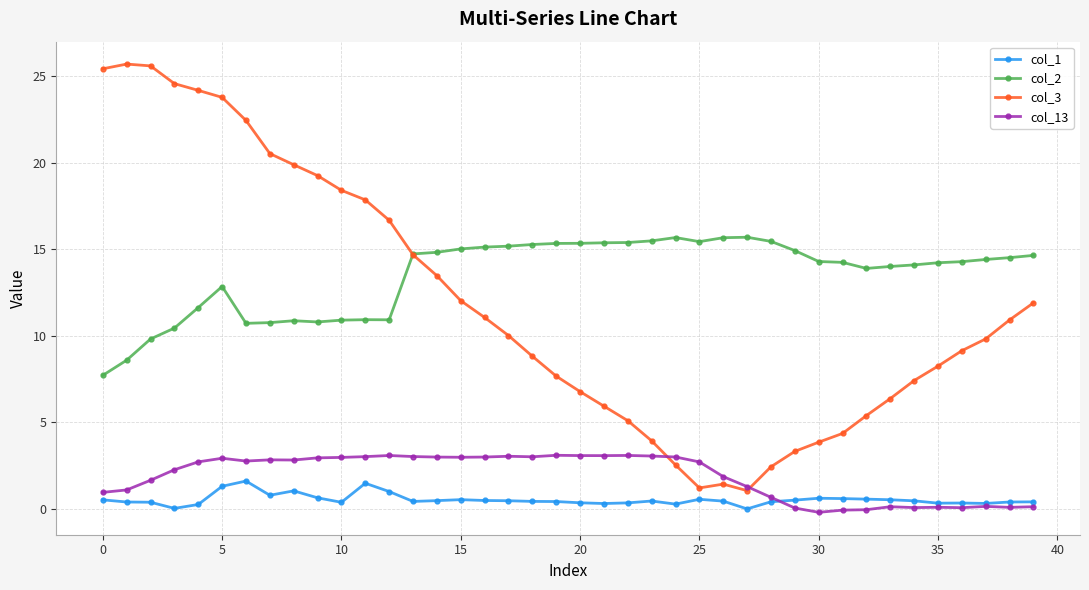

True or false: col_3 has more than 0 interior local peaks.

True